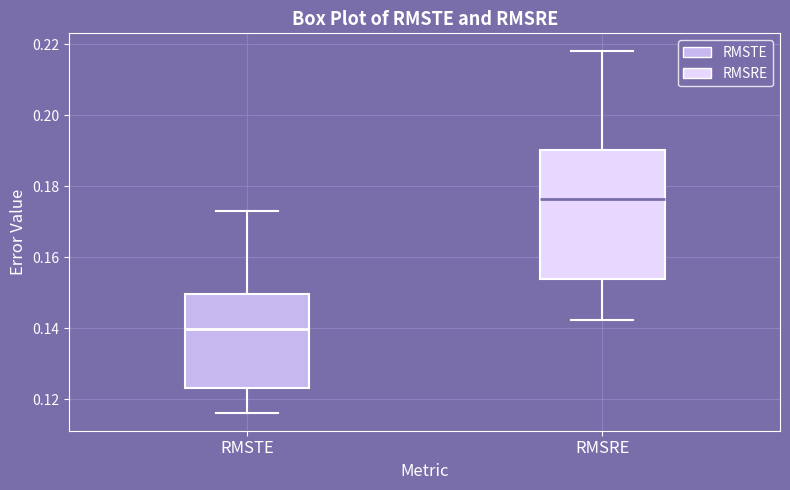

Comparing the boxes themselves (not the whiskers), which one is the tallest?

RMSRE